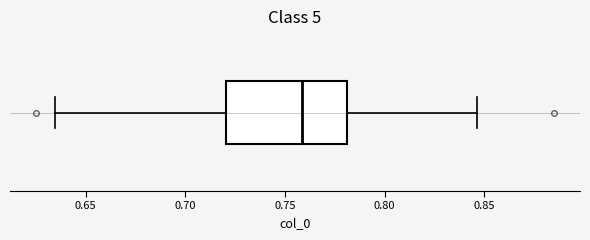

Where does the right whisker of the box end on the x-axis? The values are not printed on the chart, so give them approximately, as read against the axis.

0.845